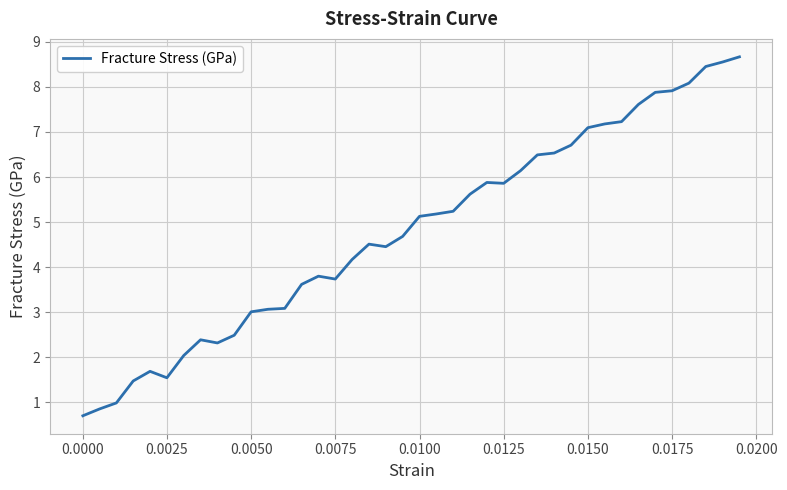

What is the greatest value displayed?

8.7